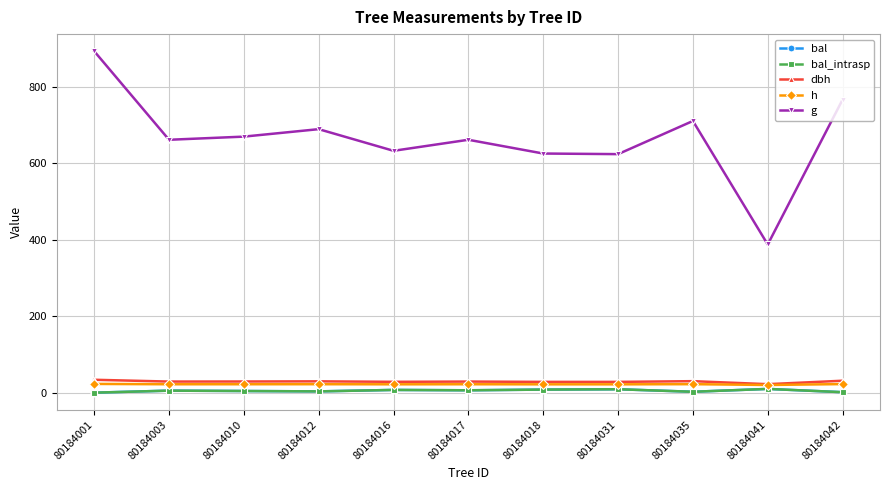

The value of bal at 80184031 is 4.8. True or false?

False